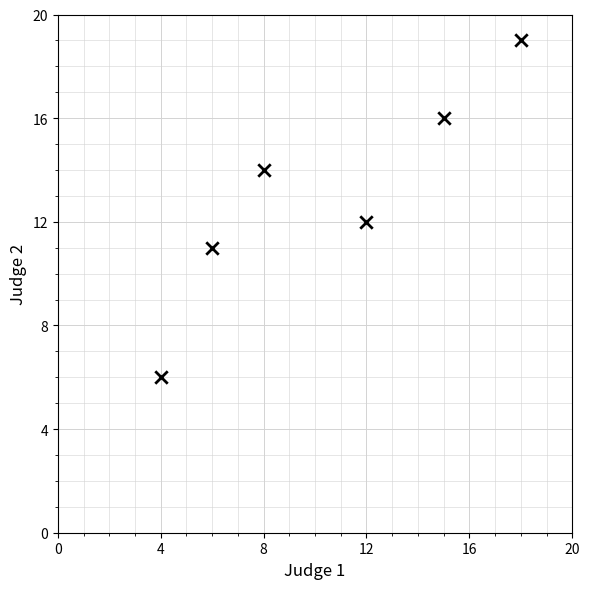

What is the average X value?

10